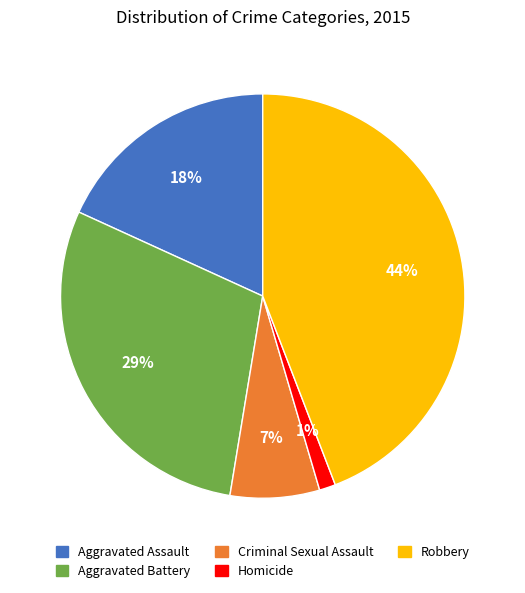

How many slices are in this pie chart?

5